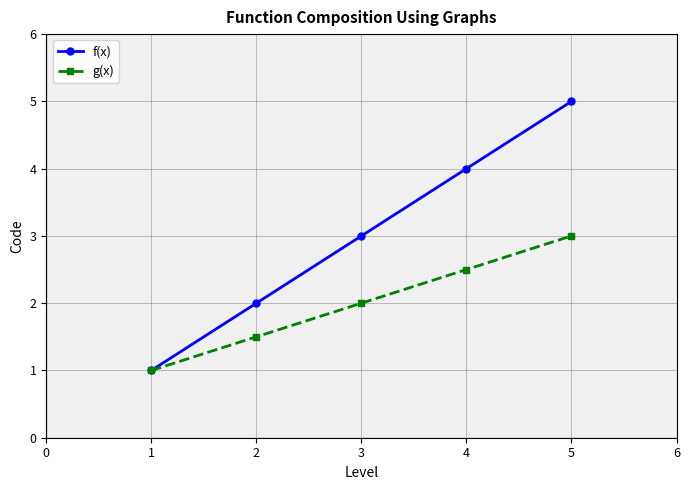

Is it true that g(x) equals 1.5 at 2?

True